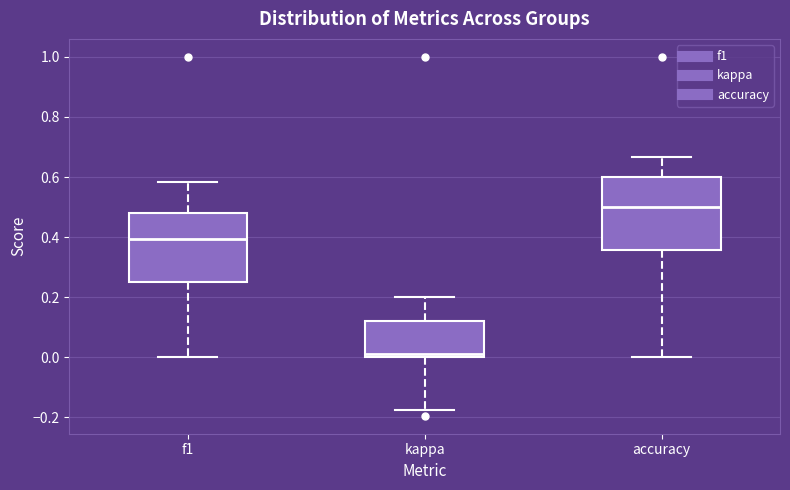

Reading left to right, read every box against the y-axis: the position of its median line, the range the box covers, and the ends of its whiskers. The values are not printed on the chart, so give them approximately, as read against the axis.

f1: median 0.40, box 0.26 to 0.48, whiskers 0.00 to 0.58
kappa: median 0.00 (just above the box's lower edge), box 0.00 to 0.12, whiskers -0.18 to 0.20
accuracy: median 0.50, box 0.36 to 0.60, whiskers 0.00 to 0.66